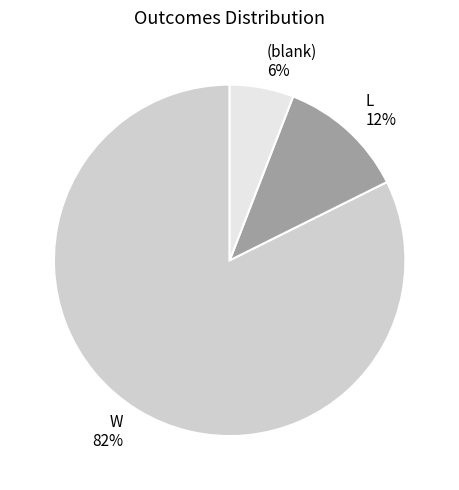

To the nearest percent, what is the difference between the largest and smallest slice percentages?

76%